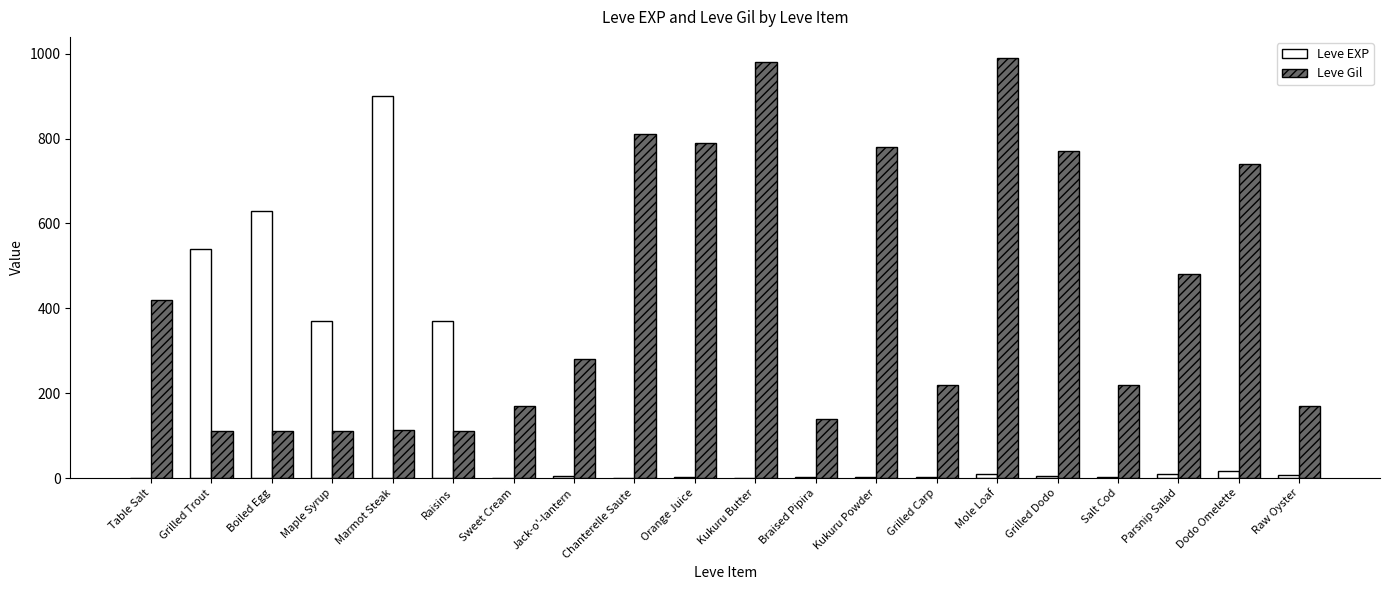

Where is Leve Gil nearest to the value 551?

Parsnip Salad